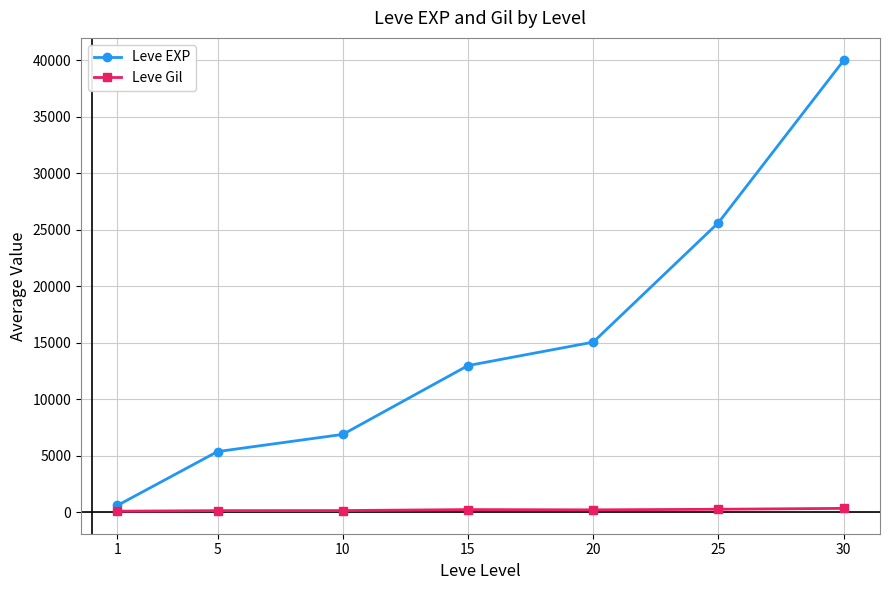

How many data points does each series have?

7